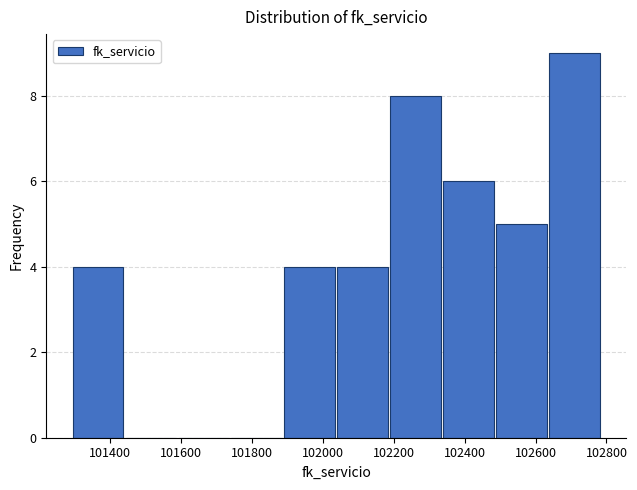

Reading left to right, transcribe this chart: for each bar, give the range it covers on the x-axis and its height. Neither the bar edges nor the heights are printed on the chart, so give them approximately, as read against the axes.

101300 to 101440: 4
101440 to 101600: 0
101600 to 101740: 0
101740 to 101900: 0
101900 to 102040: 4
102040 to 102200: 4
102200 to 102340: 8
102340 to 102480: 6
102480 to 102640: 5
102640 to 102780: 9